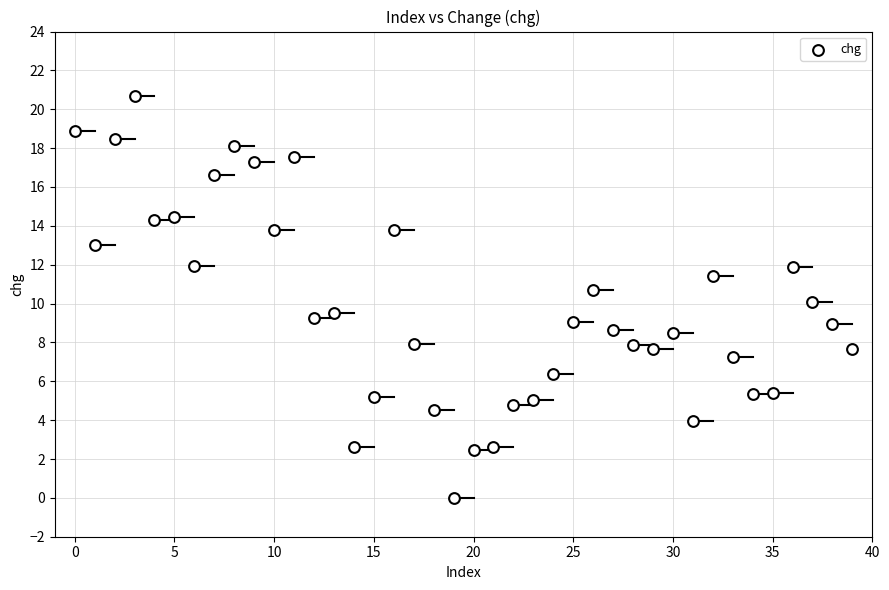

What is the range of Y values (max minus min)?

20.7